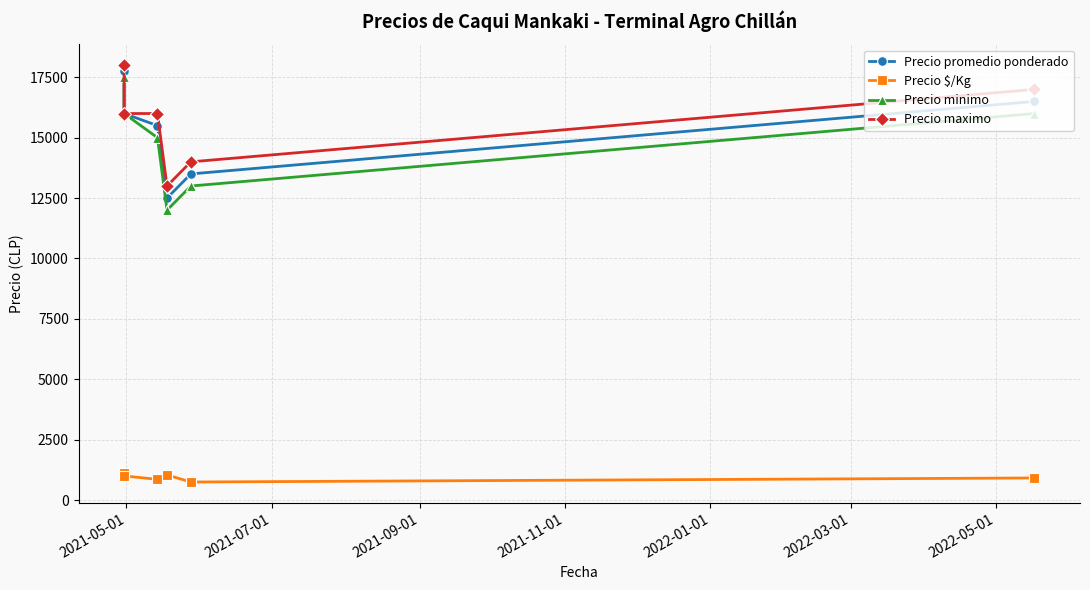

Which has a higher value, 2022-01-01 or 2021-11-01?

2022-01-01